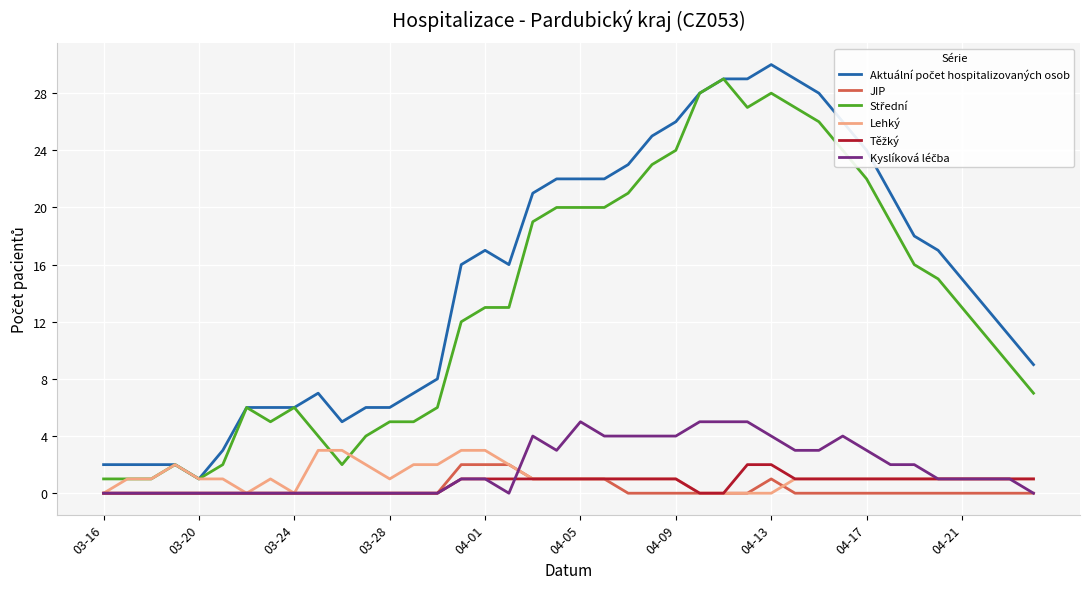

At which category is the sum across all series the highest?

04-13